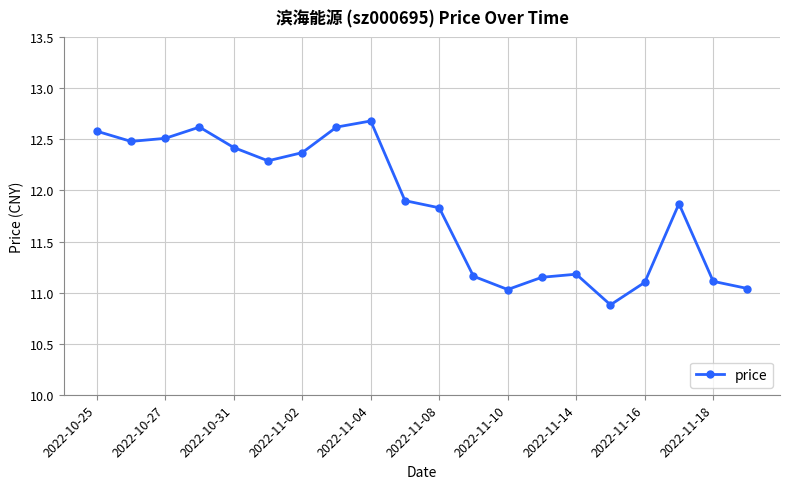

What is the difference between the second highest and minimum values?

1.7